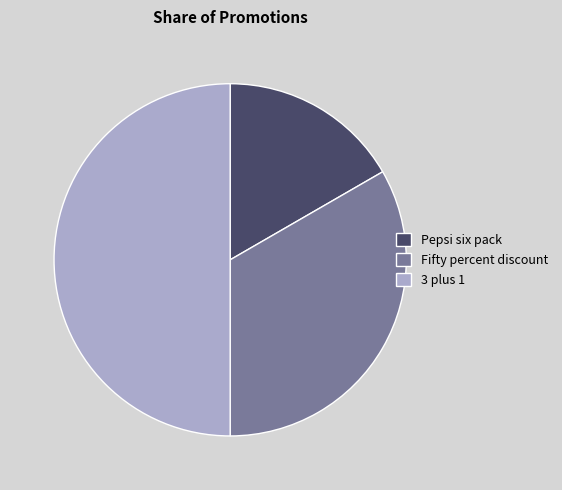

Does Fifty percent discount represent more than half of the total?

No